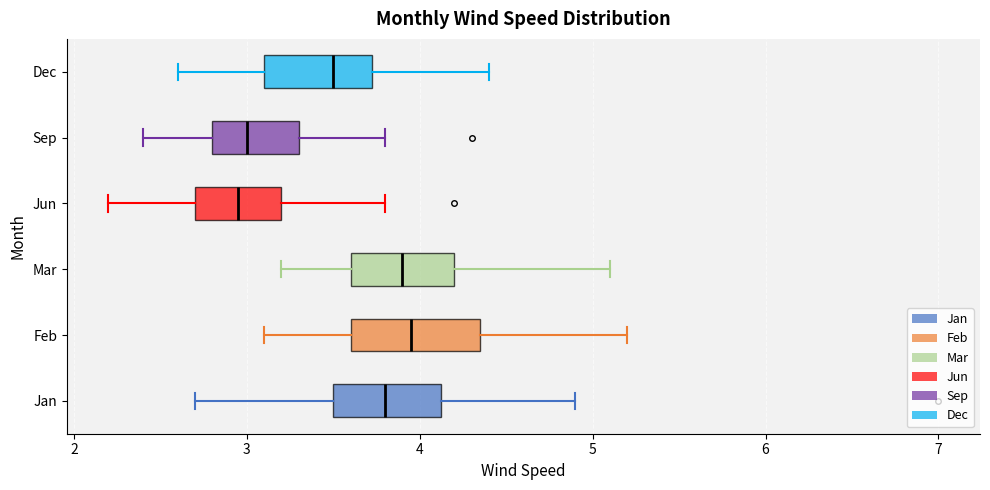

Reading bottom to top, read every box against the x-axis: the position of its median line, the range the box covers, and the ends of its whiskers. The values are not printed on the chart, so give them approximately, as read against the axis.

Jan: median 3.8, box 3.5 to 4.1, whiskers 2.7 to 4.9
Feb: median 4.0, box 3.6 to 4.4, whiskers 3.1 to 5.2
Mar: median 3.9, box 3.6 to 4.2, whiskers 3.2 to 5.1
Jun: median 3.0, box 2.7 to 3.2, whiskers 2.2 to 3.8
Sep: median 3.0, box 2.8 to 3.3, whiskers 2.4 to 3.8
Dec: median 3.5, box 3.1 to 3.7, whiskers 2.6 to 4.4